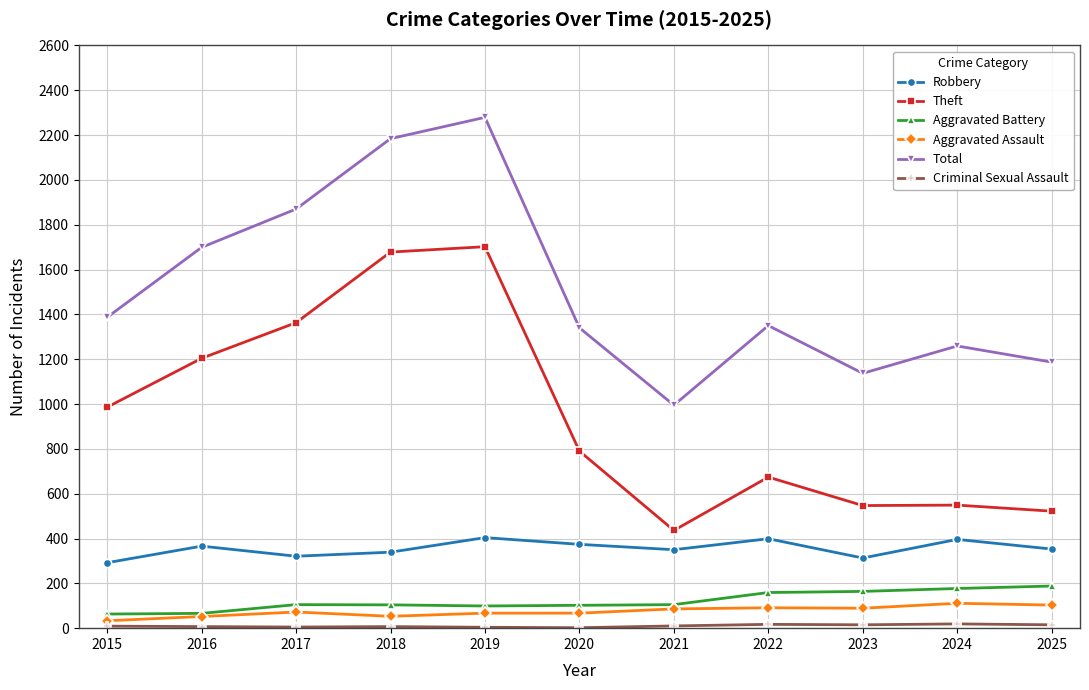

Between 2015 and 2023, which series saw the biggest shift?

Theft